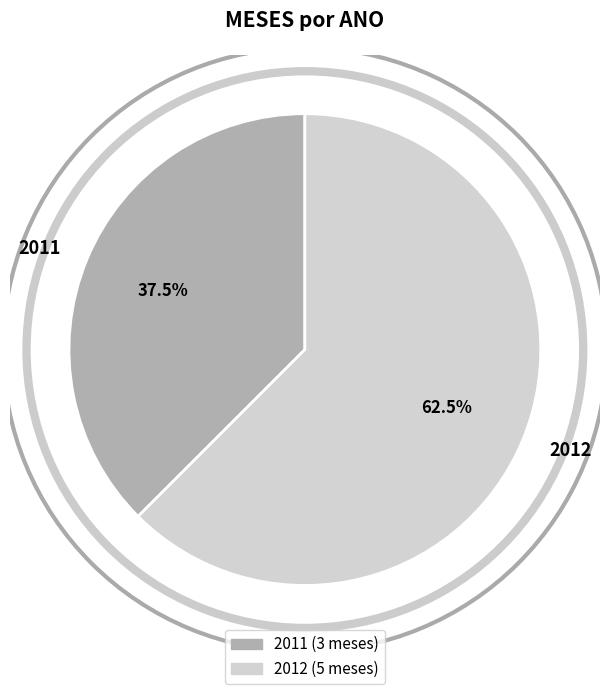

What is the majority slice?

2012